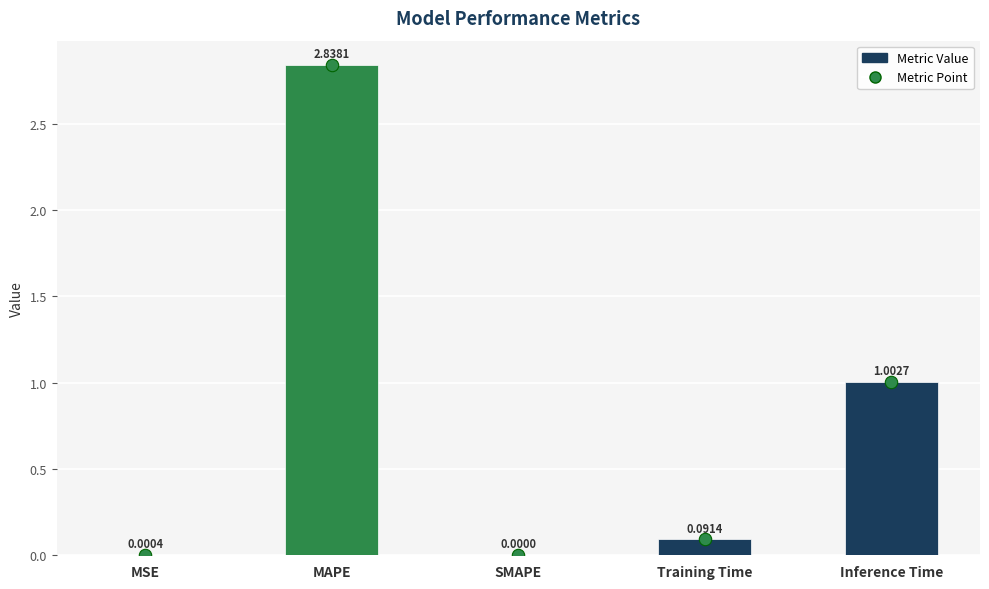

Which has a higher value, SMAPE or Training Time?

Training Time